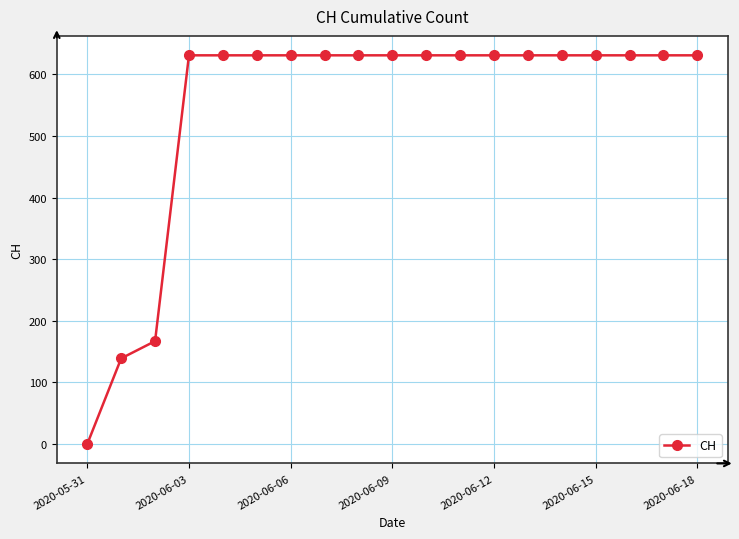

Reading left to right, list all the values displayed in this chart.

0	139	167	631	631	631	631	631	631	631	631	631	631	631	631	631	631	631	631